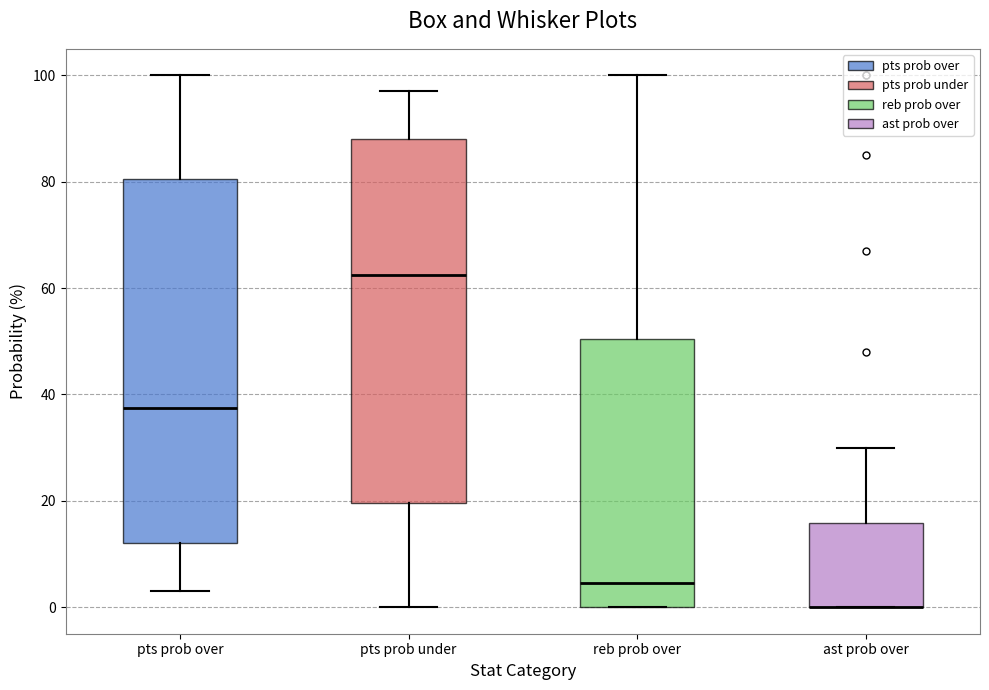

Reading left to right, transcribe this box plot: for each box, give where its median line is, the range the box spans, and where its two whiskers end, as read against the y-axis. The values are not printed on the chart, so give them approximately, as read against the axis.

pts prob over: median 38, box 12 to 80, whiskers 4 to 100
pts prob under: median 62, box 20 to 88, whiskers 0 to 98
reb prob over: median 4, box 0 to 50, whiskers 0 to 100
ast prob over: median 0 (drawn on the box's lower edge), box 0 to 16, whiskers 0 to 30